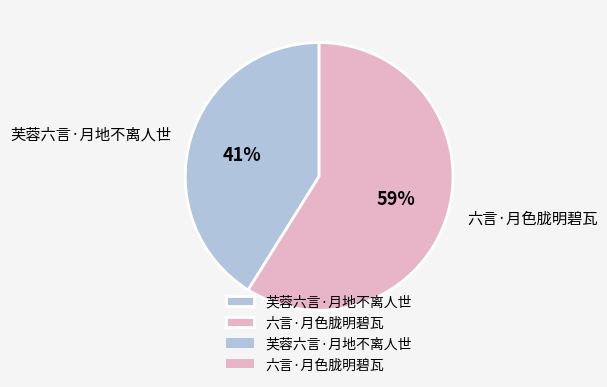

Which has a higher value, 六言·月色胧明碧瓦 or 芙蓉六言·月地不离人世?

六言·月色胧明碧瓦